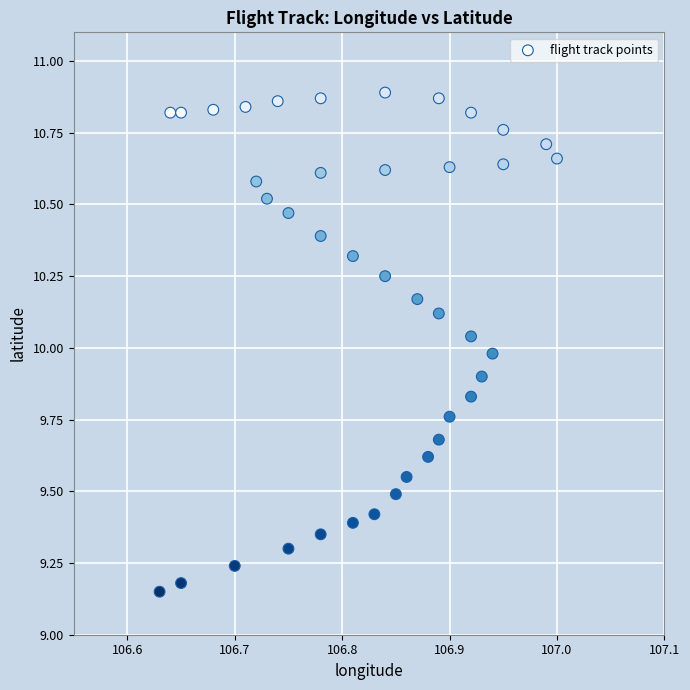

What is the range of X values (max minus min)?

0.4